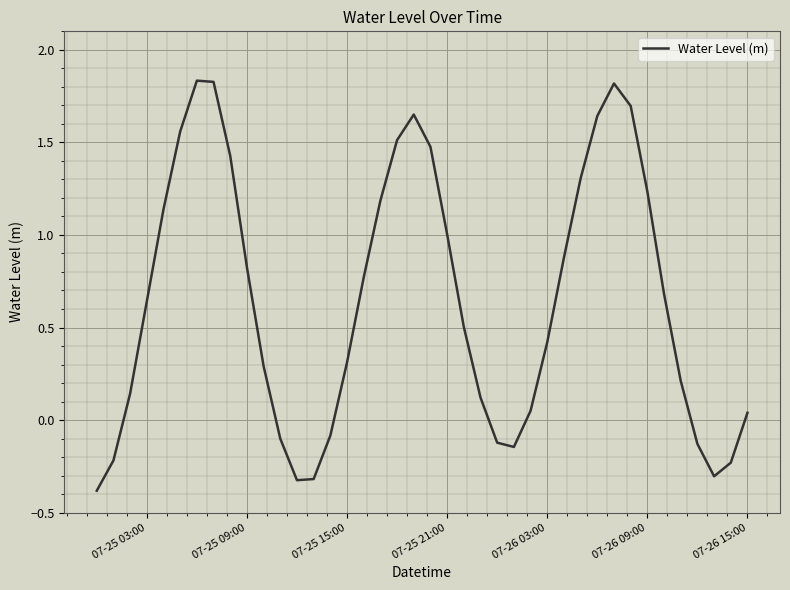

How many values are below 0?

11